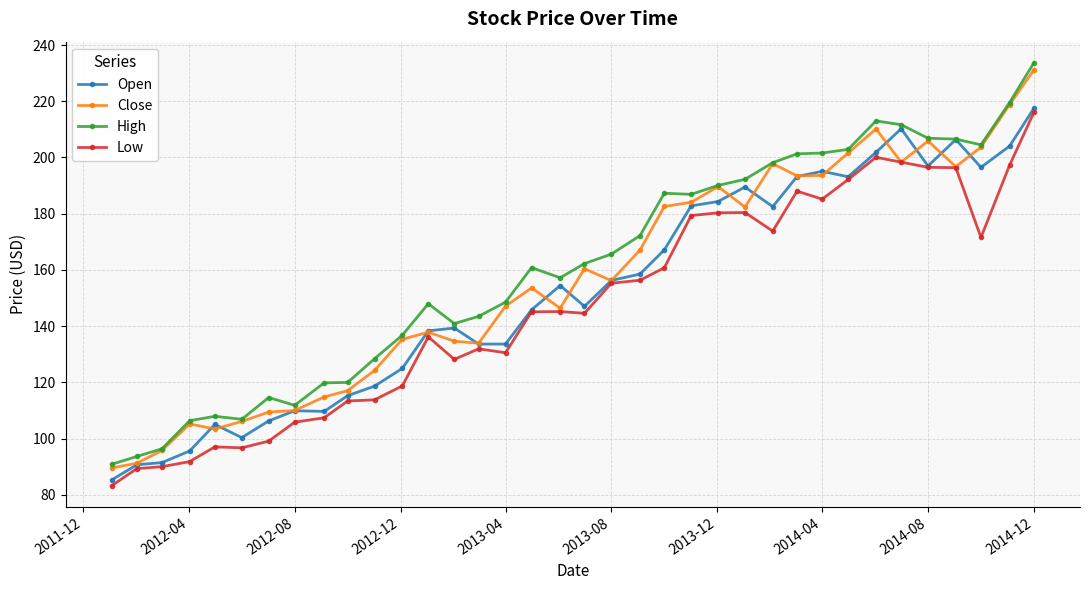

True or false: Low and High cross at least once.

False